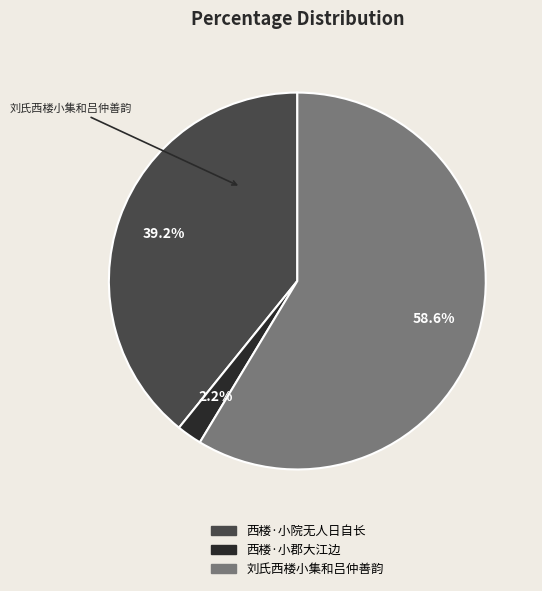

How much of the chart is everything except 西楼·小院无人日自长?

60.8%